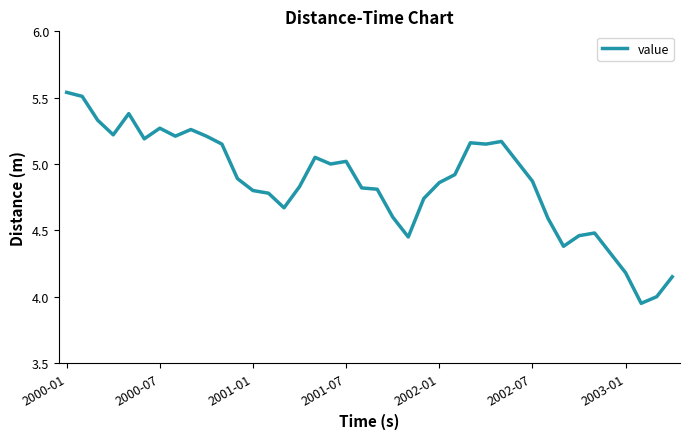

What is the difference between the maximum and minimum values?

1.6